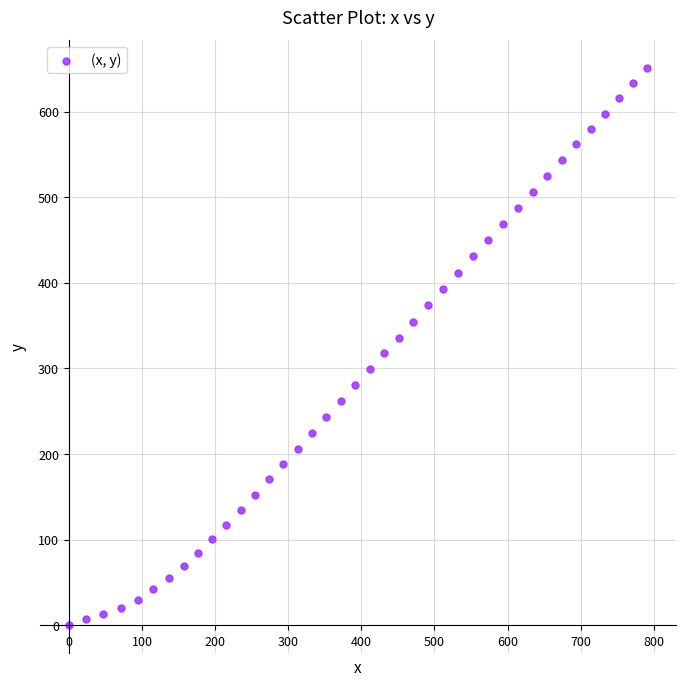

What is the range of Y values (max minus min)?

651.2